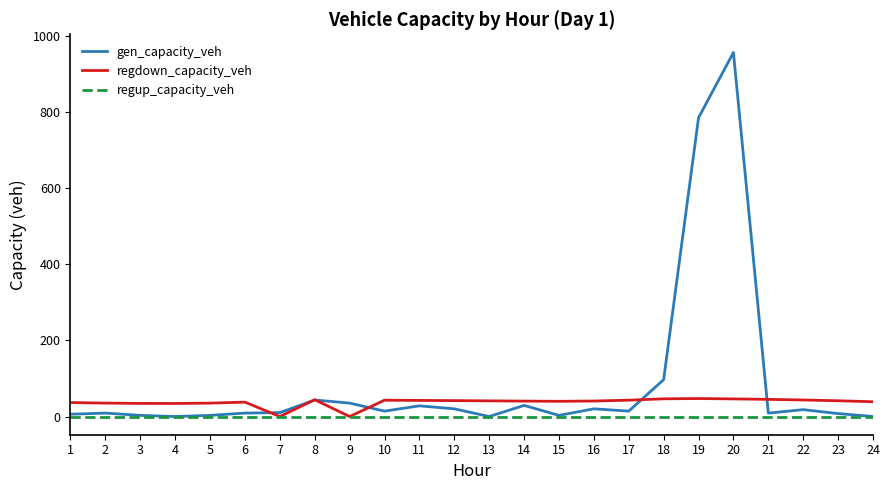

How many values in the gen_capacity_veh series exceed 14?

12